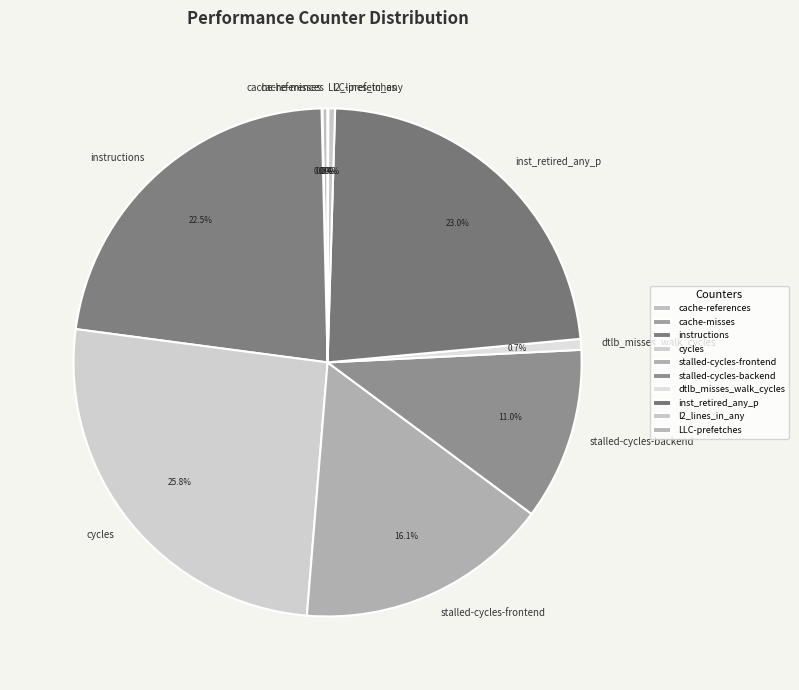

Which category has the biggest portion of the pie?

cycles